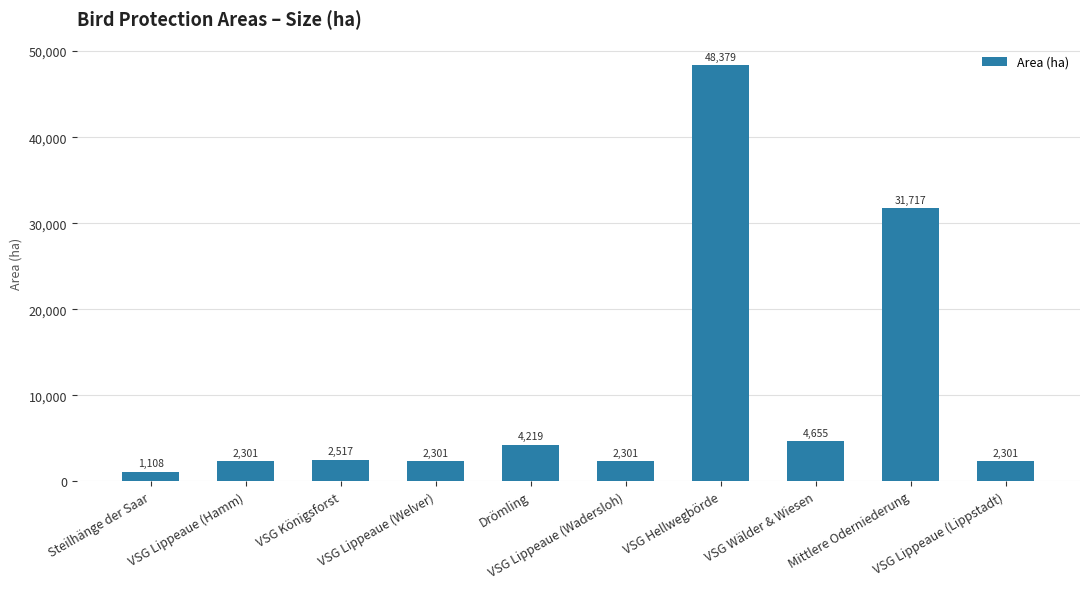

Are the bars grouped side by side (vs. stacked)?

No